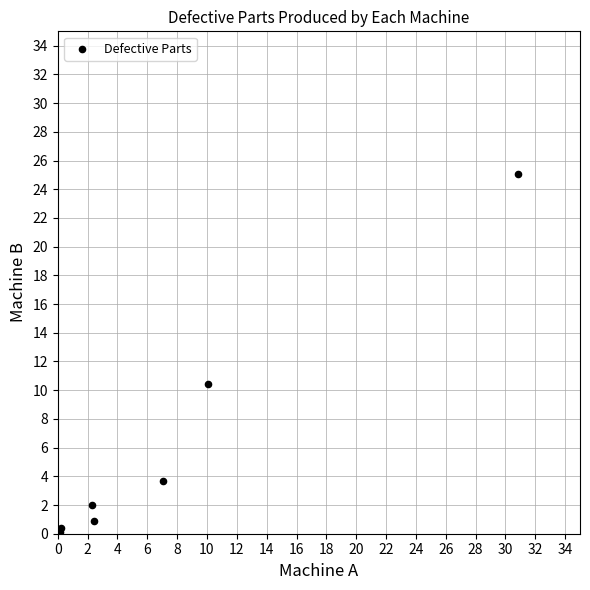

What Y value in the scatter plot is closest to 12?

10.4